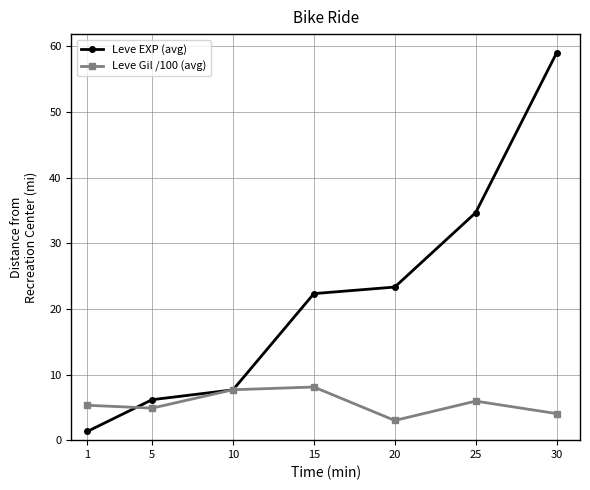

Where does the Leve Gil /100 (avg) series first go above 5?

1